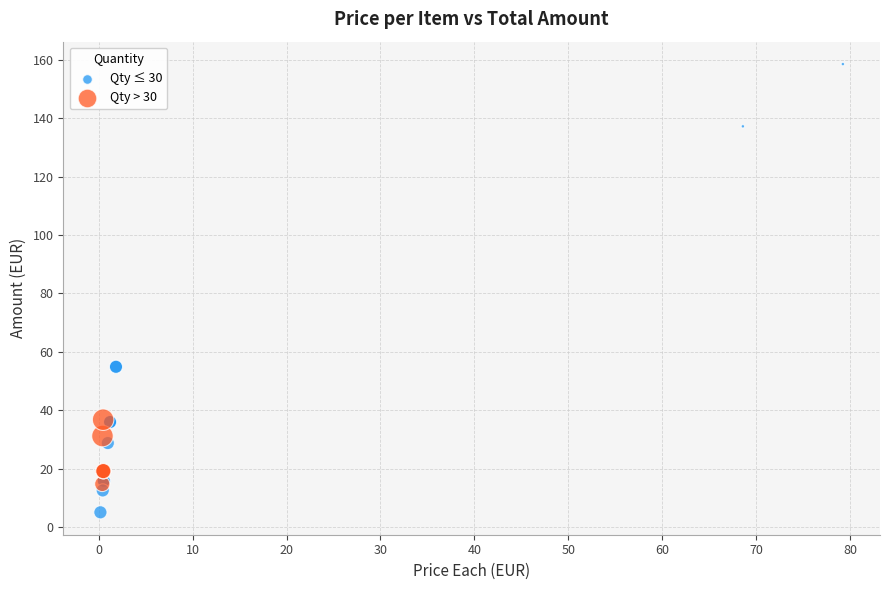

Which series contains the lowest Y value?

Qty ≤ 30